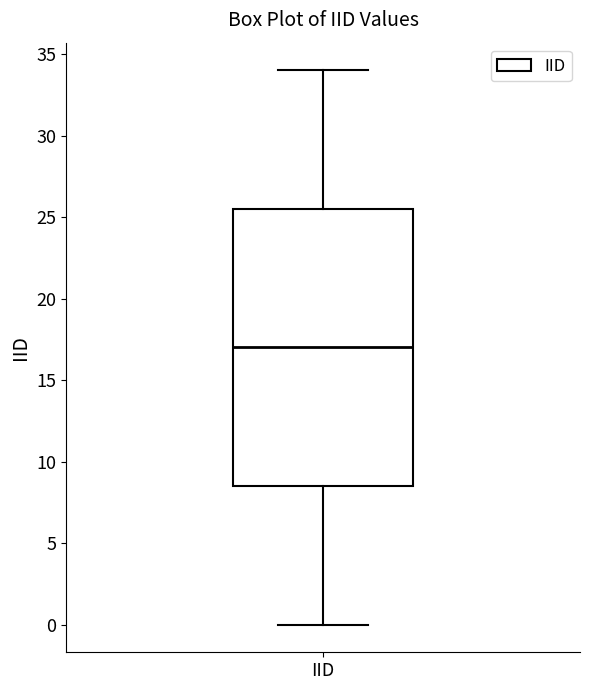

Transcribe this box plot: give where the median line is, the range the box spans, and where the two whiskers end, as read against the y-axis. The values are not printed on the chart, so give them approximately, as read against the axis.

median 17.0, box 8.5 to 25.5, whiskers 0.0 to 34.0